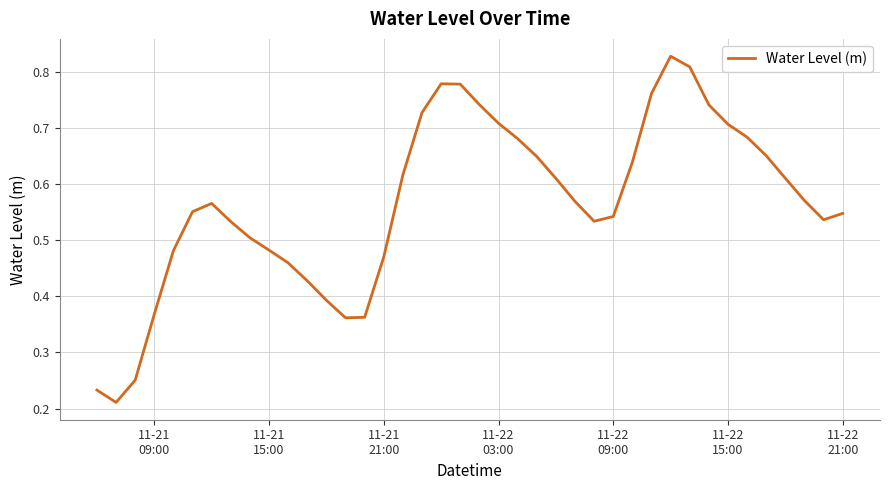

Reading right to left, what are all the values shown in this chart?

0.5	0.5	0.6	0.6	0.7	0.7	0.7	0.7	0.8	0.8	0.8	0.6	0.5	0.5	0.6	0.6	0.6	0.7	0.7	0.7	0.8	0.8	0.7	0.6	0.5	0.4	0.4	0.4	0.4	0.5	0.5	0.5	0.5	0.6	0.6	0.5	0.4	0.3	0.2	0.2